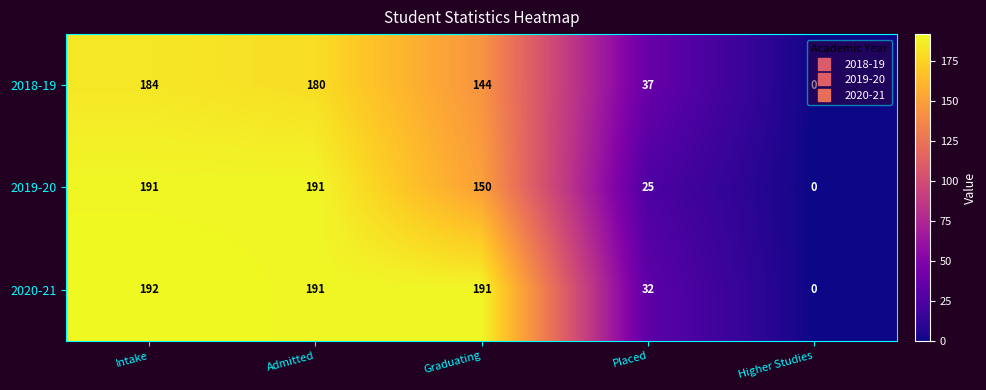

Which series changed the most between Placed and Higher Studies?

2018-19